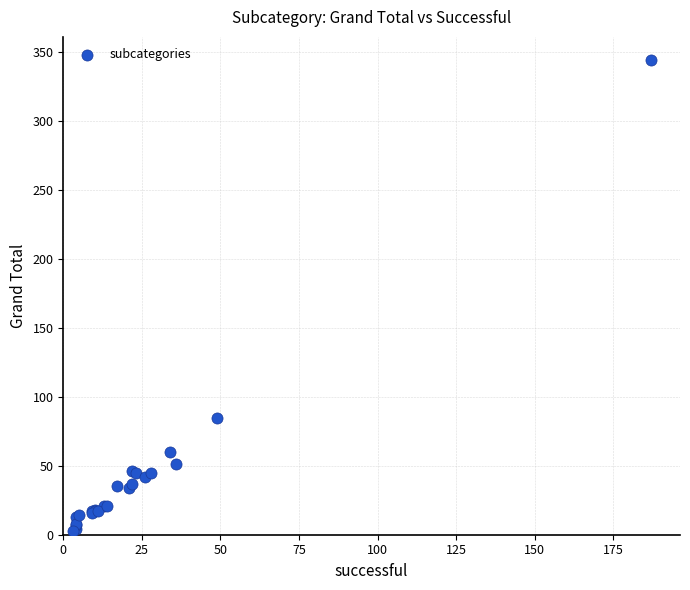

What Y value in the scatter plot is closest to 173?

85